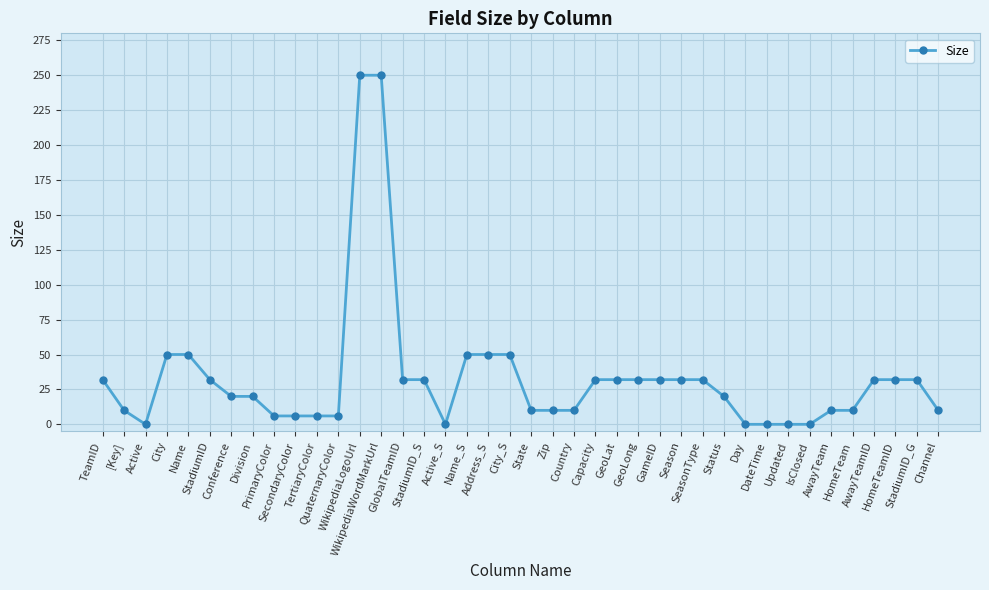

What is the change in value from Active to GameID?

+32